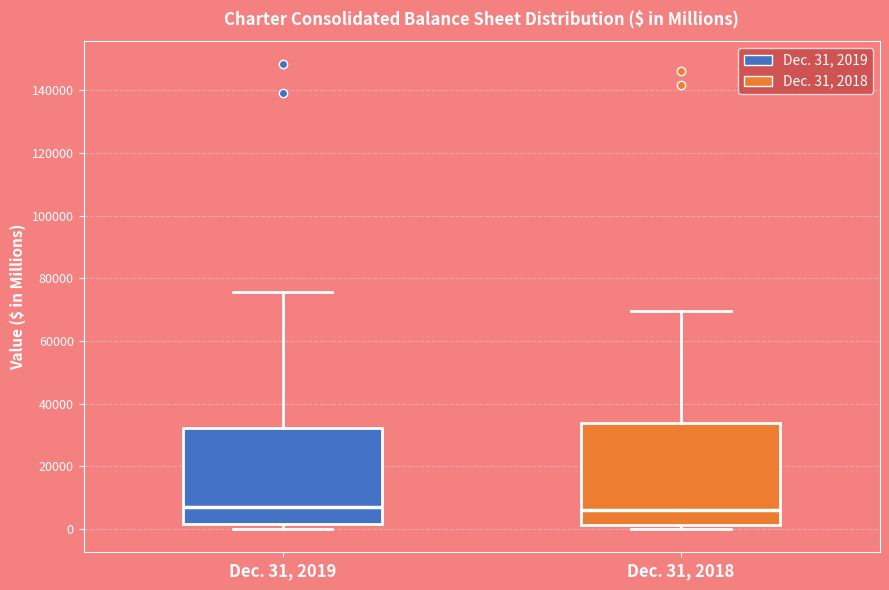

Reading left to right, transcribe this box plot: for each box, give where its median line is, the range the box spans, and where its two whiskers end, as read against the y-axis. The values are not printed on the chart, so give them approximately, as read against the axis.

Dec. 31, 2019: median 6000, box 2000 to 32000, whiskers 0 to 76000
Dec. 31, 2018: median 6000, box 2000 to 34000, whiskers 0 to 70000